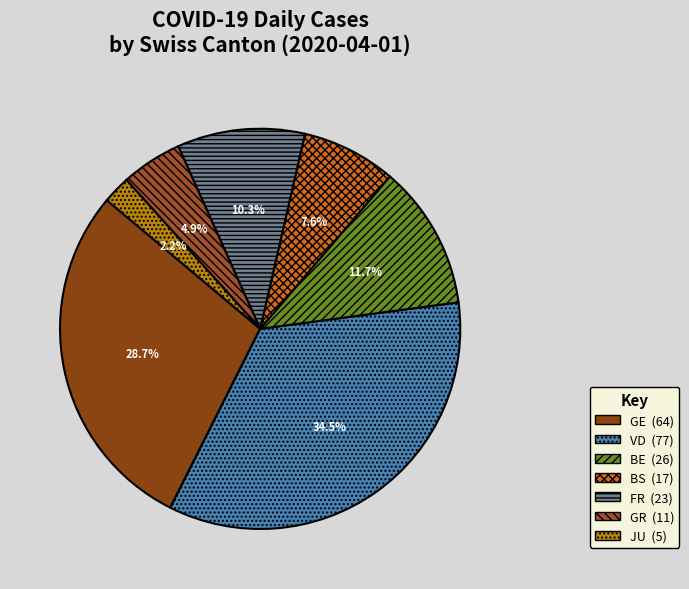

Rank the categories by value from lowest to highest.

JU, GR, BS, FR, BE, GE, VD